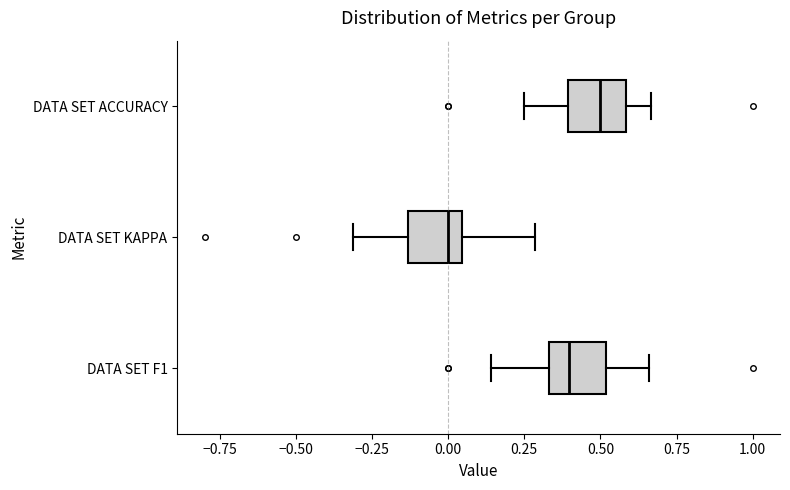

Reading bottom to top, read every box against the x-axis: the position of its median line, the range the box covers, and the ends of its whiskers. The values are not printed on the chart, so give them approximately, as read against the axis.

DATA SET F1: median 0.40, box 0.35 to 0.50, whiskers 0.15 to 0.65
DATA SET KAPPA: median 0.00, box -0.15 to 0.05, whiskers -0.30 to 0.30
DATA SET ACCURACY: median 0.50, box 0.40 to 0.60, whiskers 0.25 to 0.65